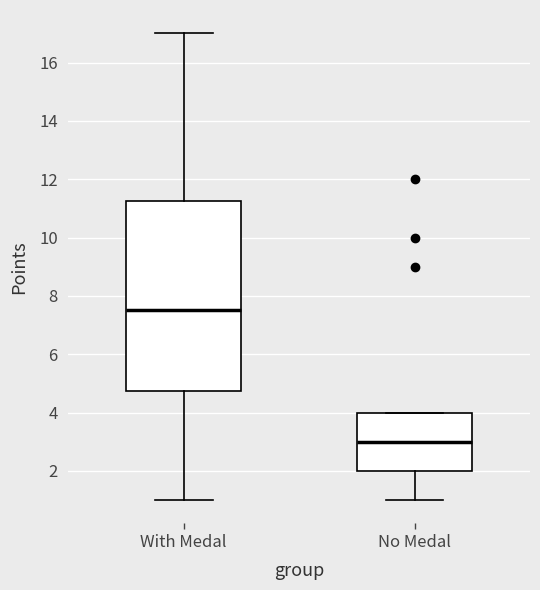

Which box is the tallest, from its lower edge to its upper edge?

With Medal